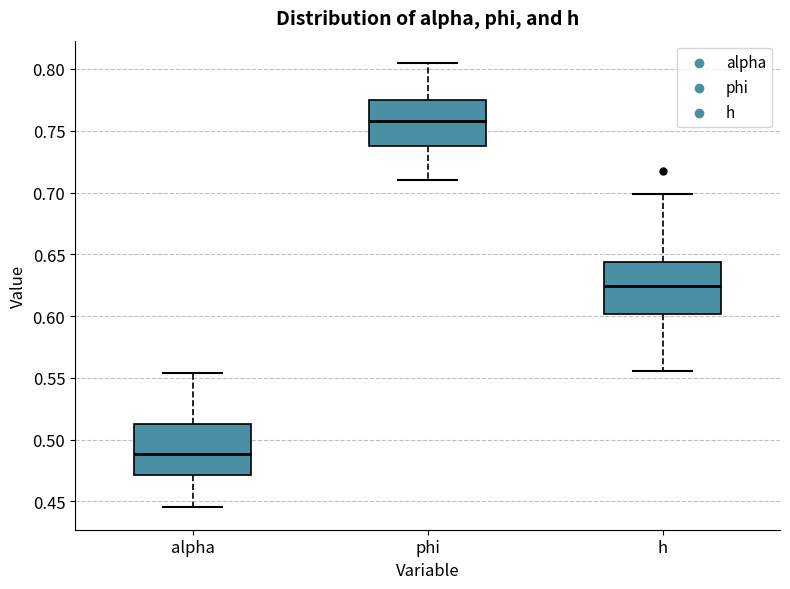

Reading left to right, transcribe this box plot: for each box, give where its median line is, the range the box spans, and where its two whiskers end, as read against the y-axis. The values are not printed on the chart, so give them approximately, as read against the axis.

alpha: median 0.490, box 0.470 to 0.515, whiskers 0.445 to 0.555
phi: median 0.760, box 0.735 to 0.775, whiskers 0.710 to 0.805
h: median 0.625, box 0.600 to 0.645, whiskers 0.555 to 0.700